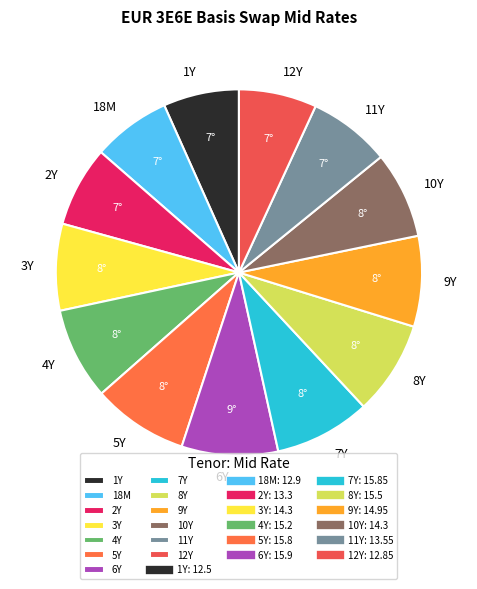

Is there any slice that represents more than half of the pie?

No